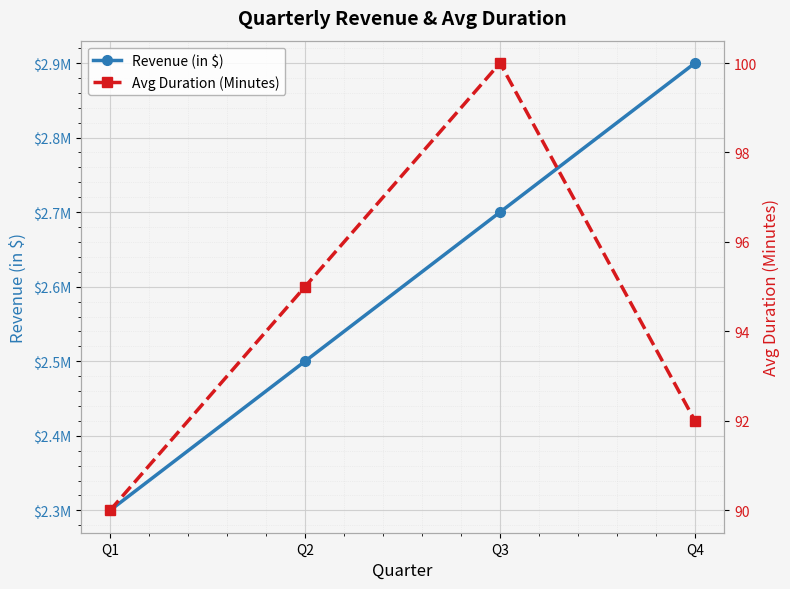

At which label does Avg Duration (Minutes) reach its minimum?

Q1